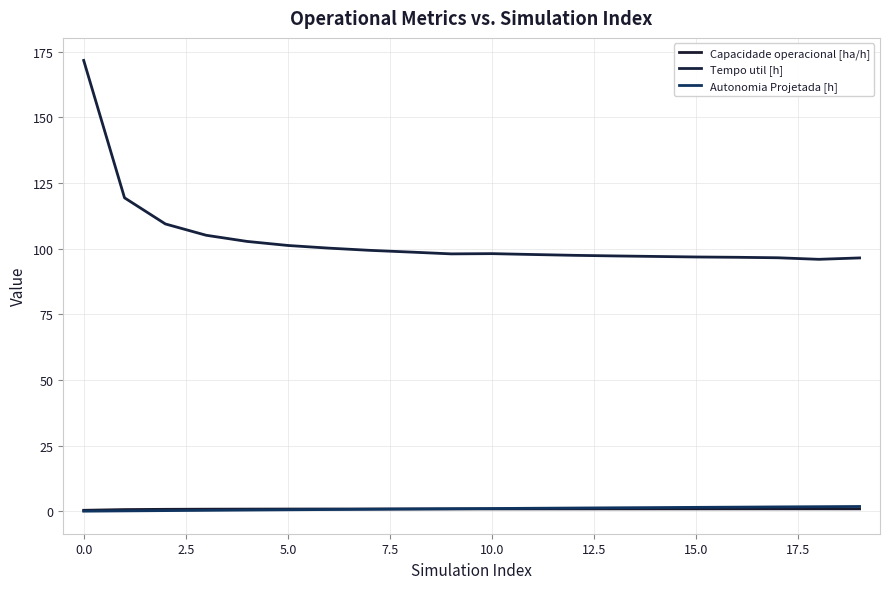

True or false: Capacidade operacional [ha/h] and Tempo util [h] cross at least once.

False